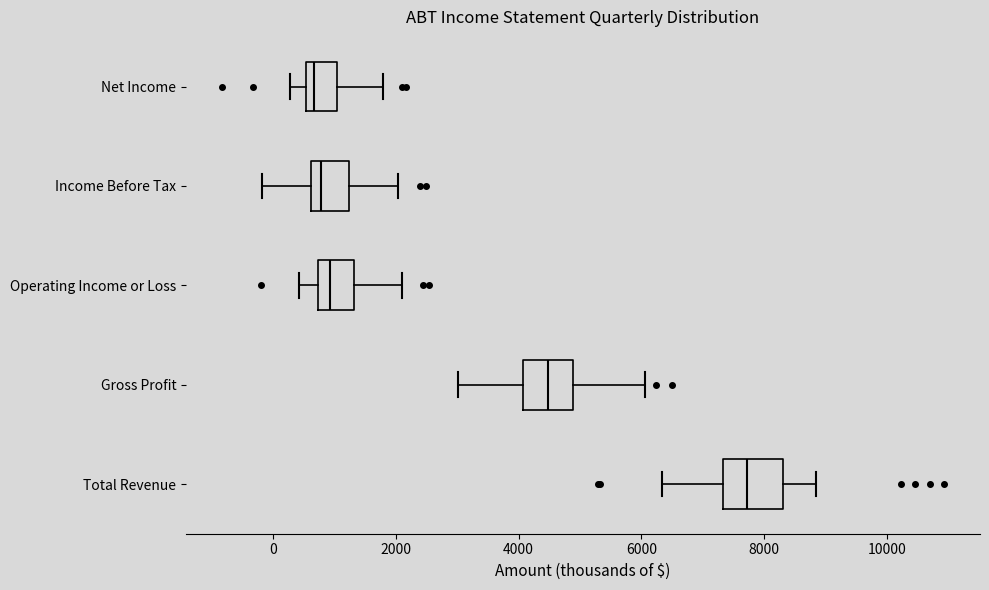

Reading bottom to top, read every box against the x-axis: the position of its median line, the range the box covers, and the ends of its whiskers. The values are not printed on the chart, so give them approximately, as read against the axis.

Total Revenue: median 7800, box 7400 to 8400, whiskers 6400 to 8800
Gross Profit: median 4400, box 4000 to 4800, whiskers 3000 to 6000
Operating Income or Loss: median 1000, box 800 to 1400, whiskers 400 to 2200
Income Before Tax: median 800, box 600 to 1200, whiskers -200 to 2000
Net Income: median 600 (just right of the box's left edge), box 600 to 1000, whiskers 200 to 1800